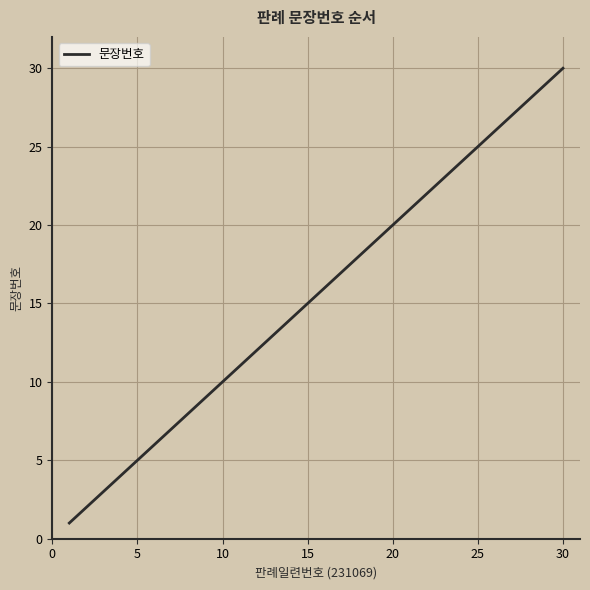

What is the greatest value displayed?

30